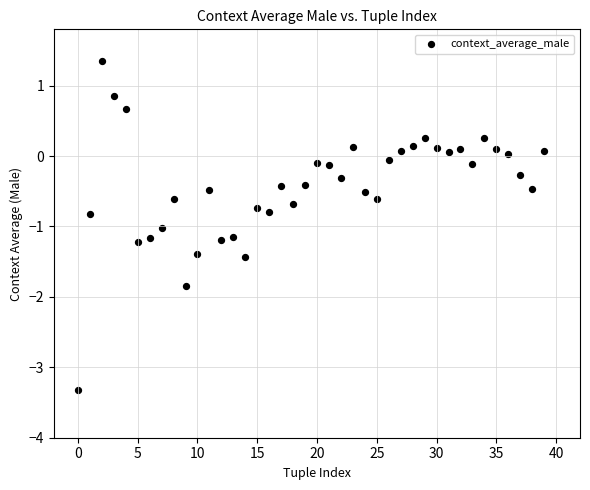

What is the range of Y values (max minus min)?

4.7